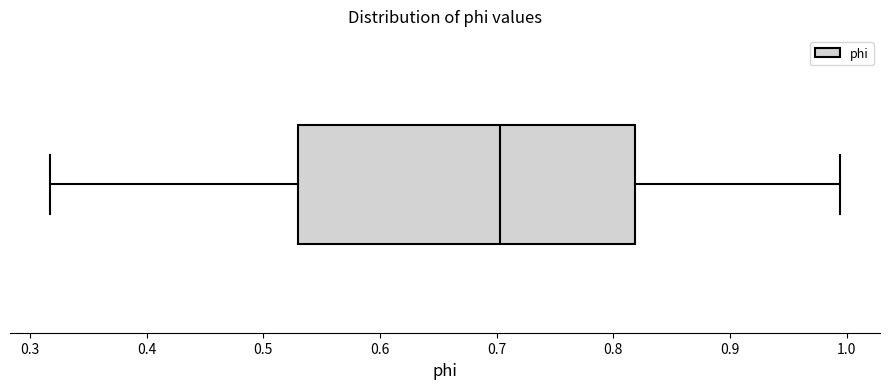

Where does the median line of the box sit on the x-axis? The values are not printed on the chart, so give them approximately, as read against the axis.

0.70